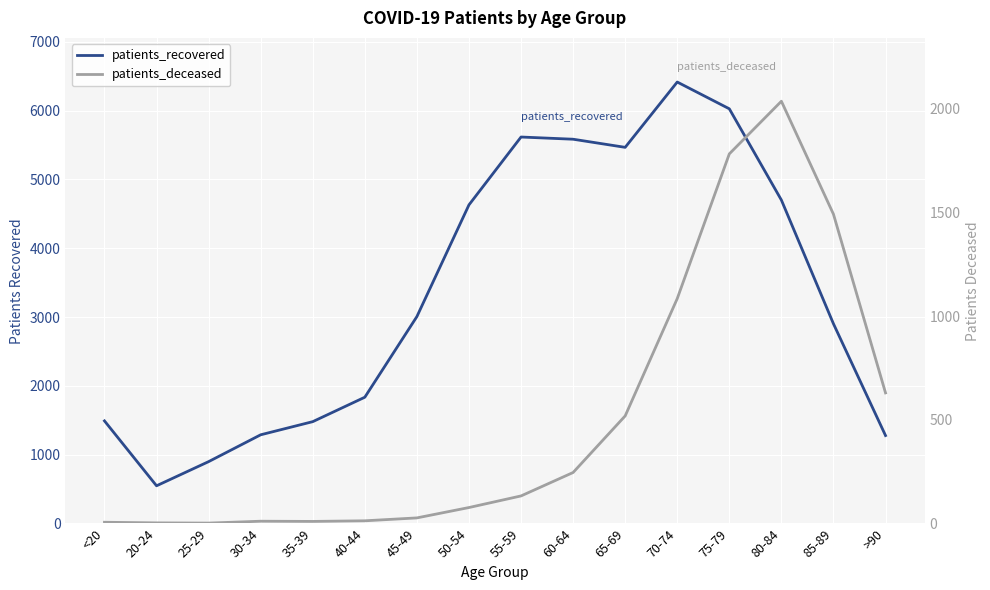

True or false: patients_deceased and patients_recovered intersect in this chart.

False